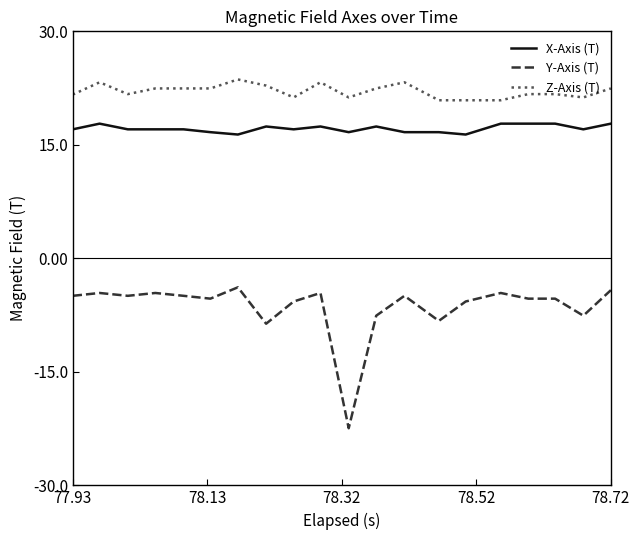

What is the minimum value shown in the chart?

-22.5